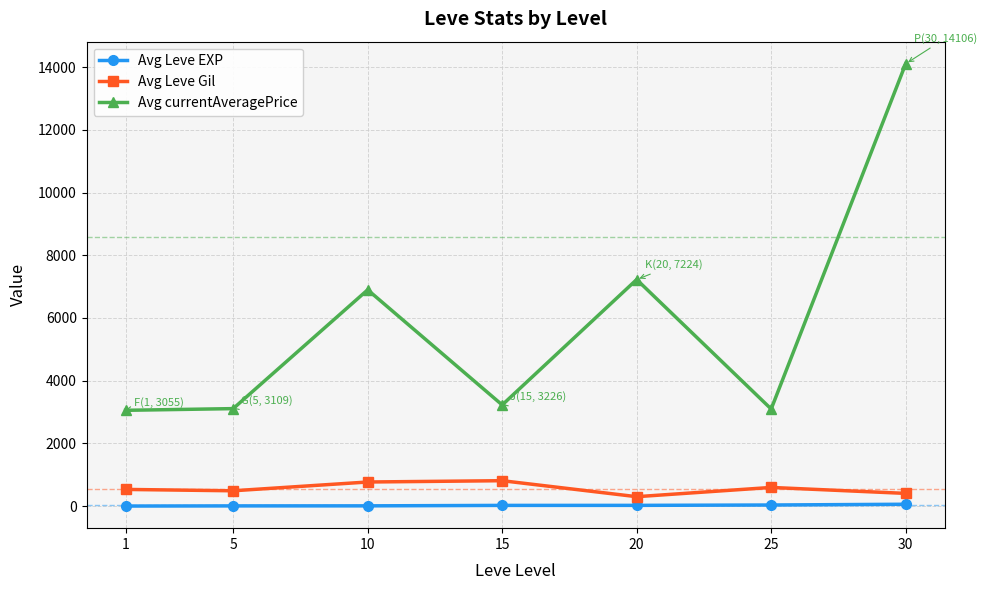

How many categories are shown in the chart?

7